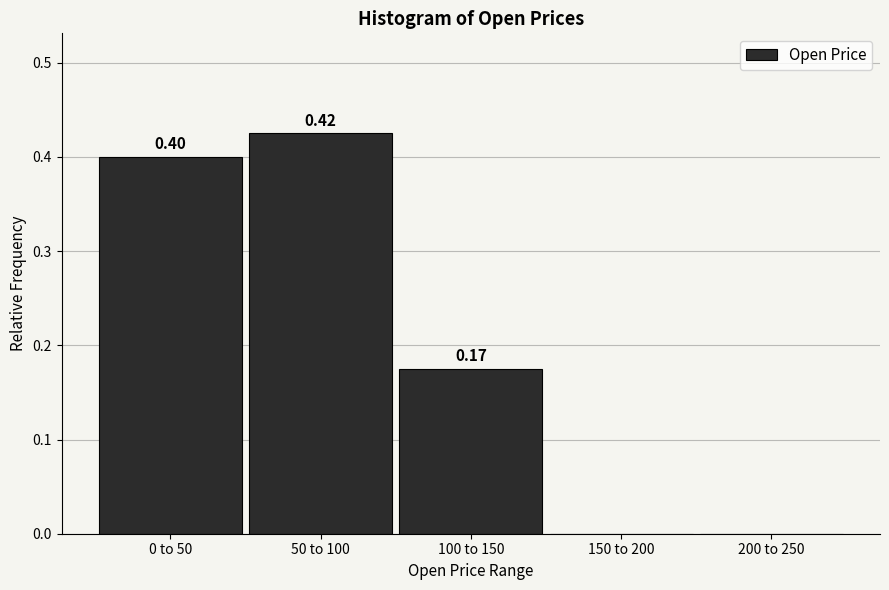

What is the sum of all values?

1.0